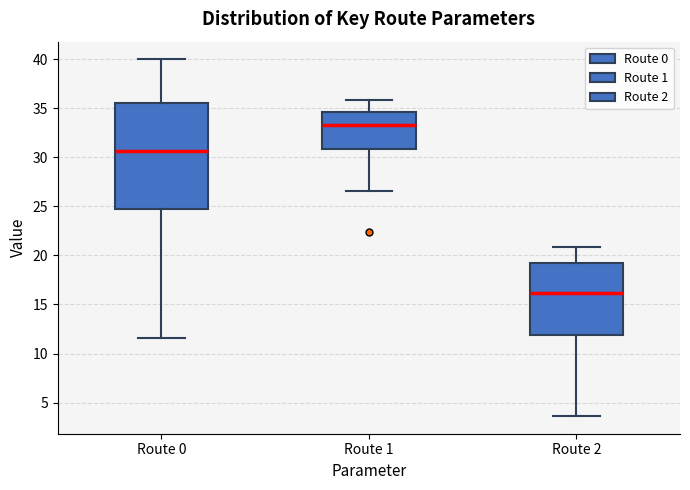

Comparing the boxes themselves (not the whiskers), which one is the tallest?

Route 0